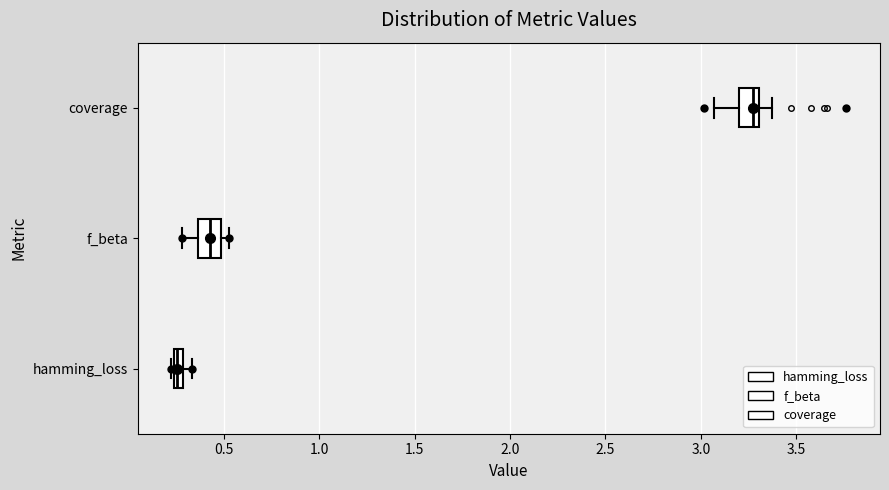

Which box has the furthest to the left median line?

hamming_loss